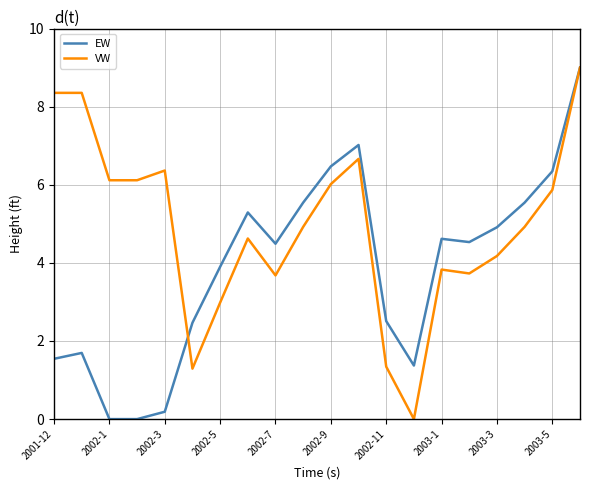

True or false: VW has more than 0 interior local peaks.

True